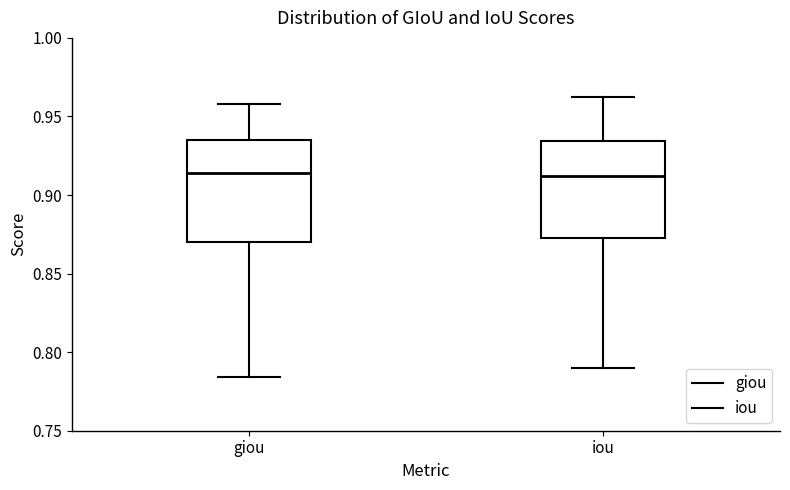

Reading left to right, read every box against the y-axis: the position of its median line, the range the box covers, and the ends of its whiskers. The values are not printed on the chart, so give them approximately, as read against the axis.

giou: median 0.915, box 0.870 to 0.935, whiskers 0.785 to 0.960
iou: median 0.910, box 0.870 to 0.935, whiskers 0.790 to 0.960